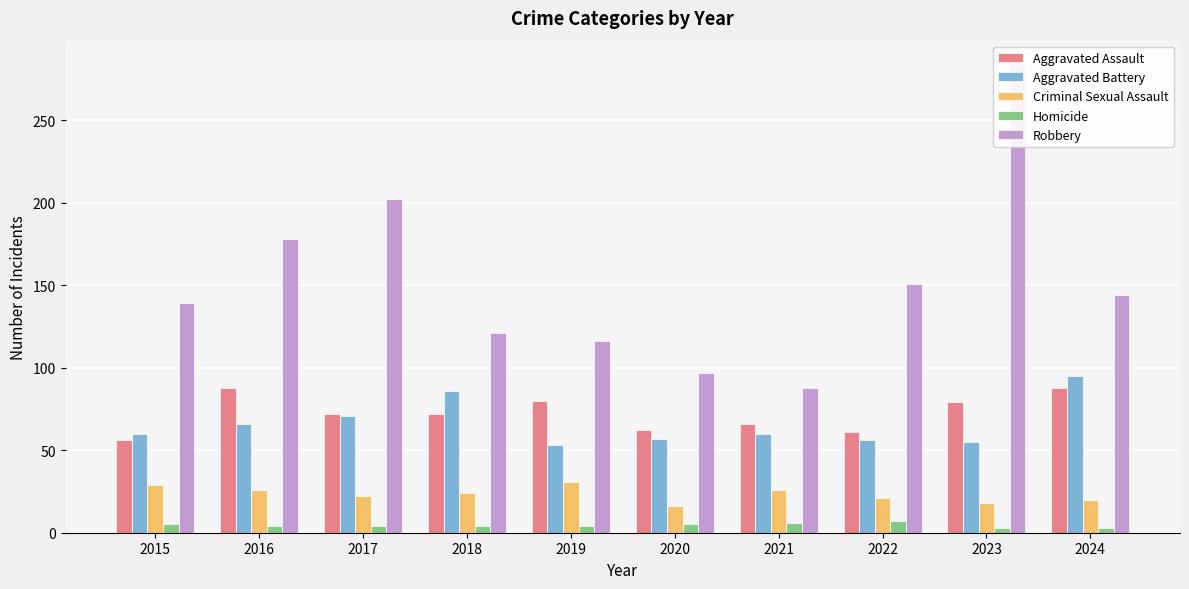

Between 2020 and 2024, which series saw the biggest shift?

Robbery